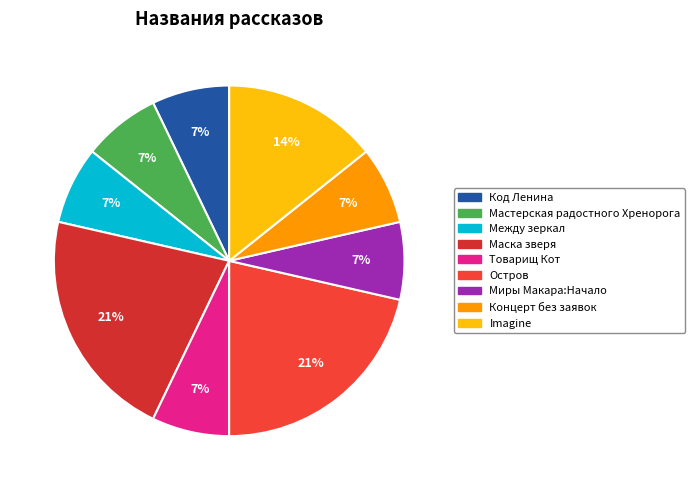

Approximately how many times larger is the value at Миры Макара:Начало compared to Мастерская радостного Хренорога?

1.0